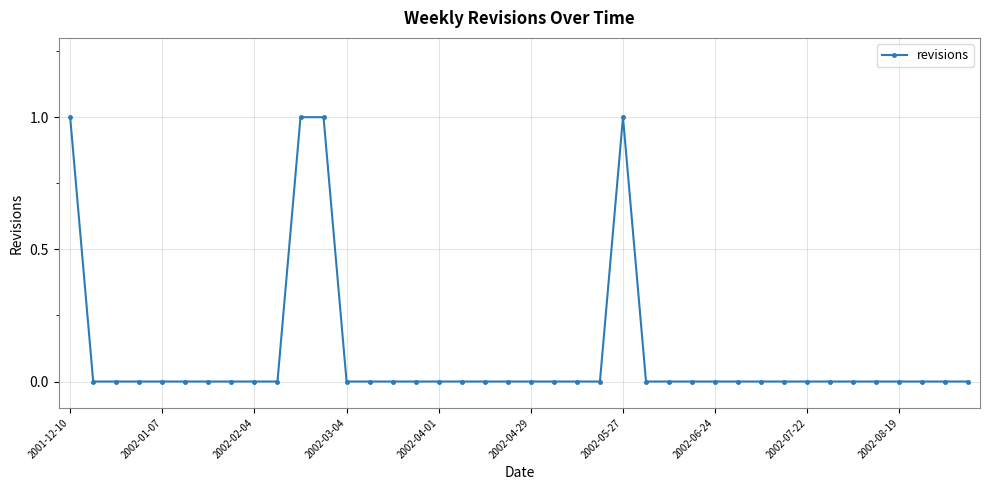

True or false: the data has more than 0 interior local peaks.

True